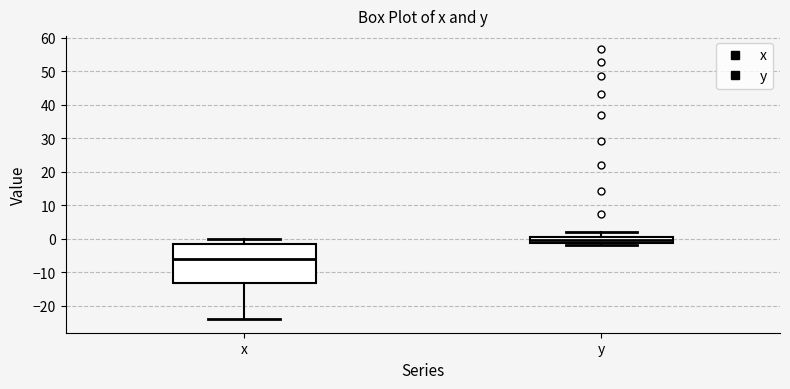

Reading left to right, transcribe this box plot: for each box, give where its median line is, the range the box spans, and where its two whiskers end, as read against the y-axis. The values are not printed on the chart, so give them approximately, as read against the axis.

x: median -6, box -13 to -2, whiskers -24 to 0
y: median 0, box -1 to 1, whiskers -2 to 2